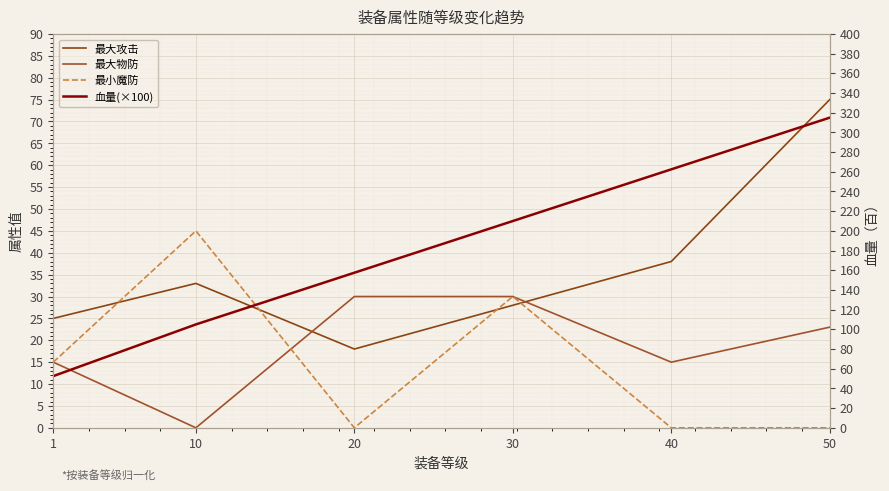

Which category has the lowest value in the 最大物防 series?

10